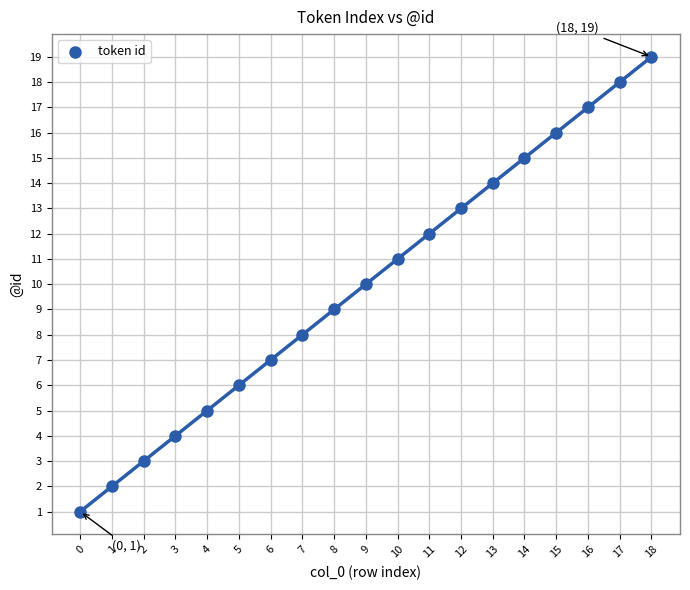

How many data points are displayed?

19